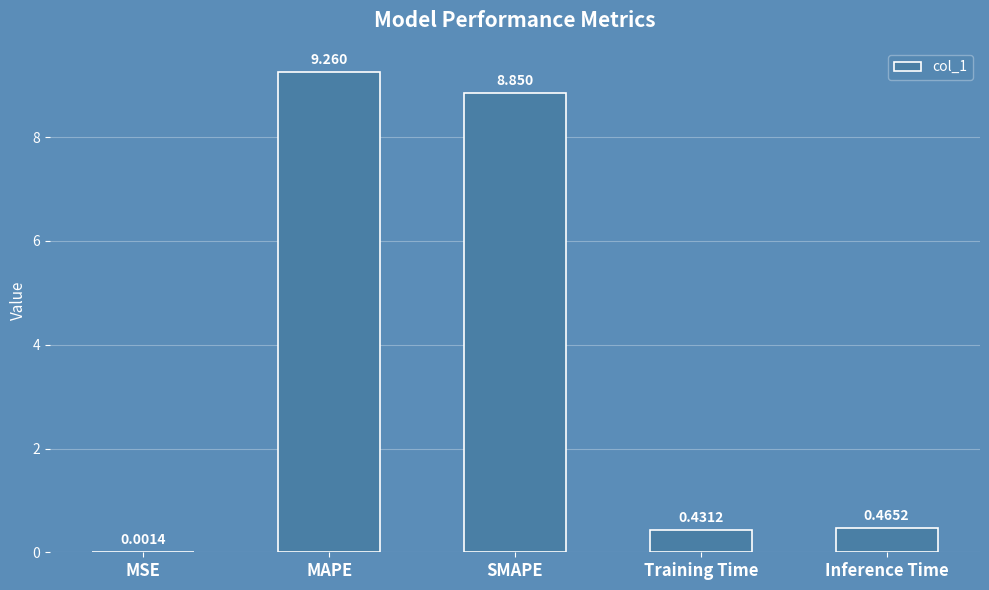

Which has a higher value, Inference Time or MSE?

Inference Time